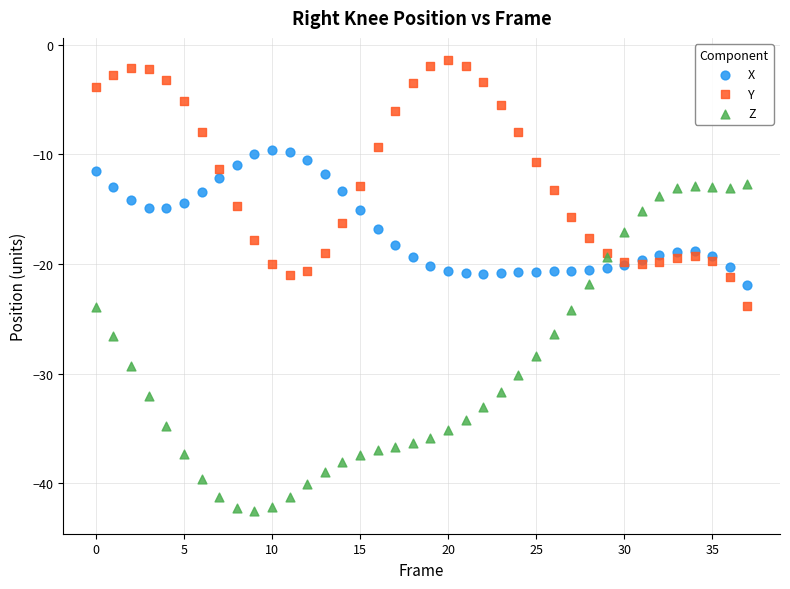

Which series has the widest spread of Y values?

Z